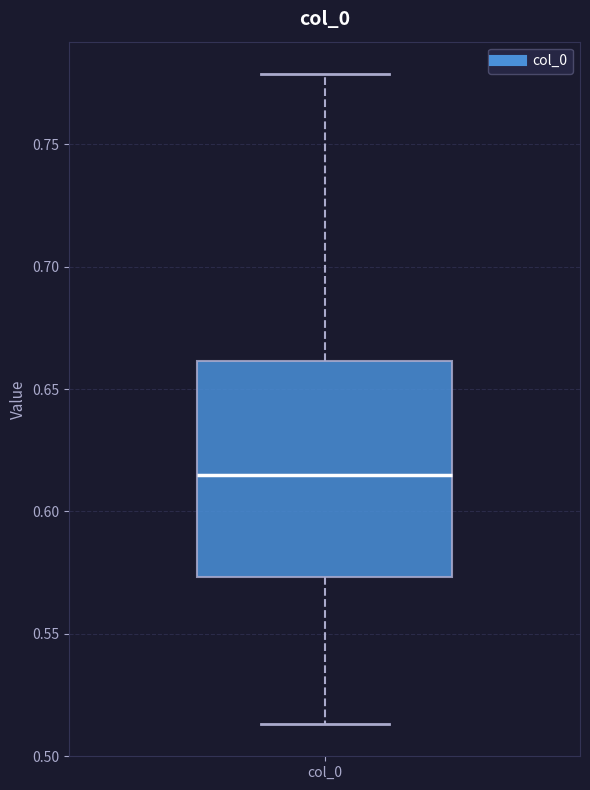

Transcribe this box plot: give where the median line is, the range the box spans, and where the two whiskers end, as read against the y-axis. The values are not printed on the chart, so give them approximately, as read against the axis.

median 0.615, box 0.575 to 0.660, whiskers 0.515 to 0.780